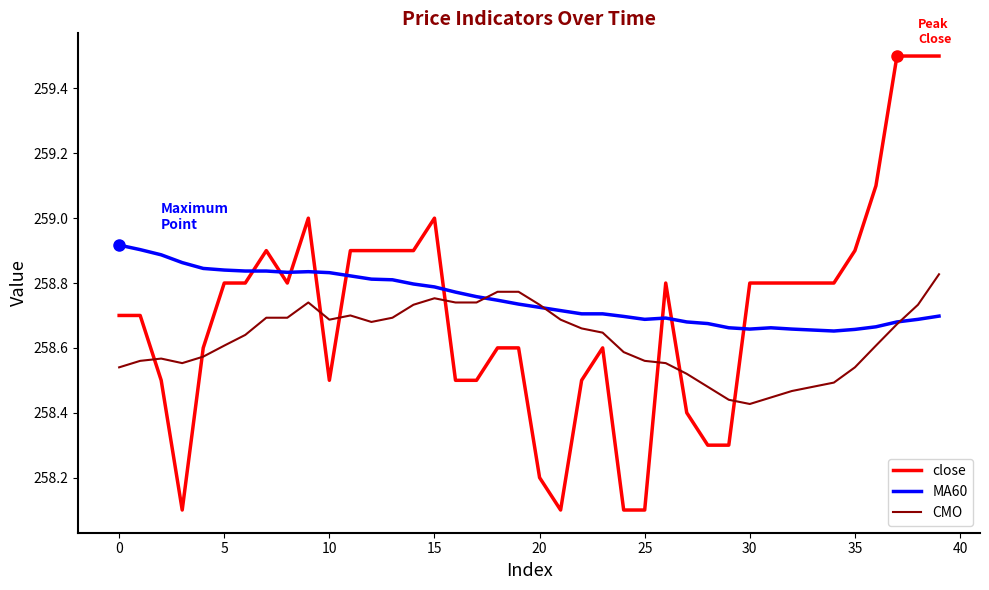

Which series has the largest range (max minus min)?

close